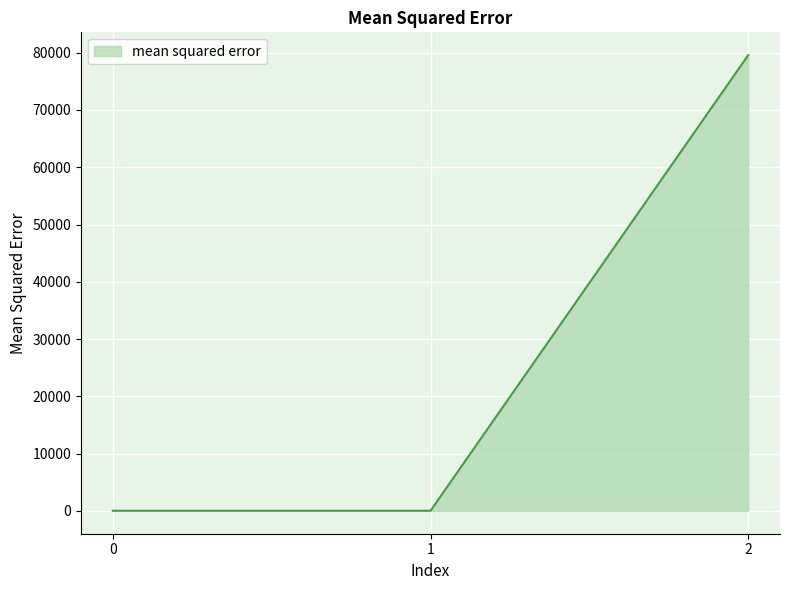

How many lines are shown in the chart?

1